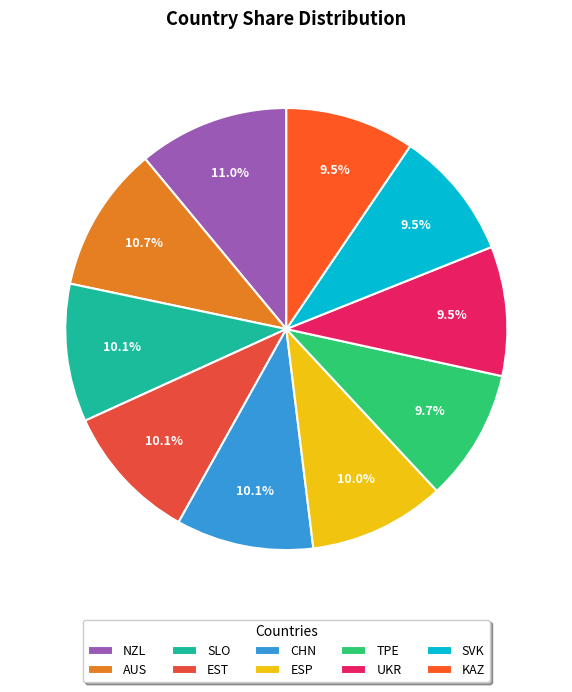

To the nearest percent, what is the combined percentage of SLO and AUS?

21%